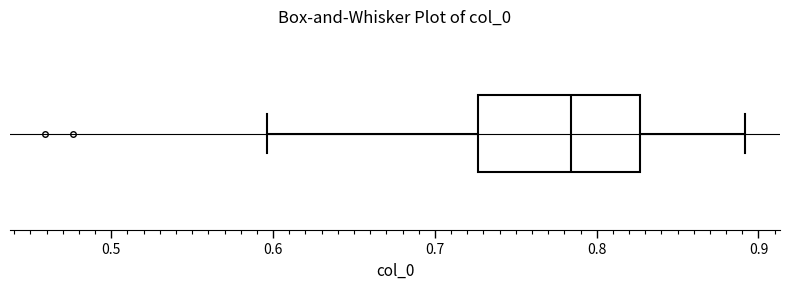

Where does the right whisker of the box end on the x-axis? The values are not printed on the chart, so give them approximately, as read against the axis.

0.89